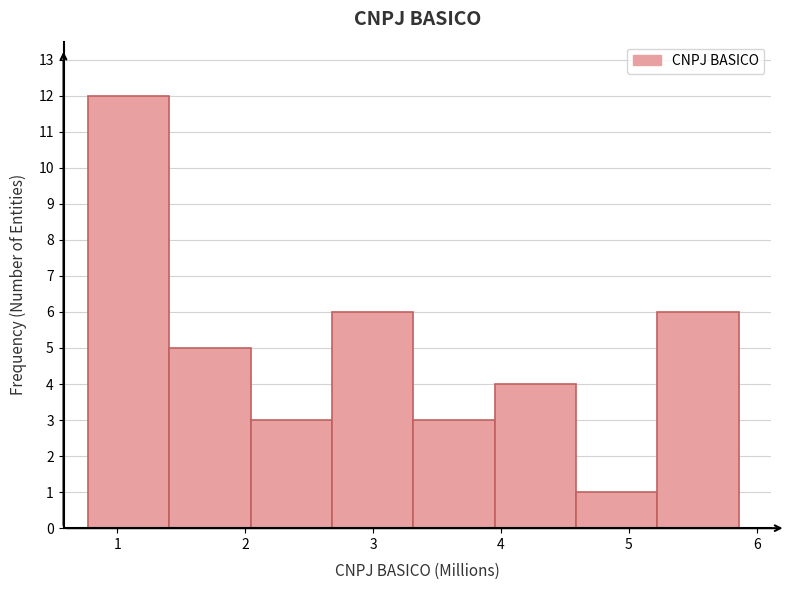

Reading left to right, transcribe this chart: for each bar, give the range it covers on the x-axis and its height. Neither the bar edges nor the heights are printed on the chart, so give them approximately, as read against the axes.

0.8 to 1.4: 12
1.4 to 2.0: 5
2.0 to 2.7: 3
2.7 to 3.3: 6
3.3 to 4.0: 3
4.0 to 4.6: 4
4.6 to 5.2: 1
5.2 to 5.9: 6